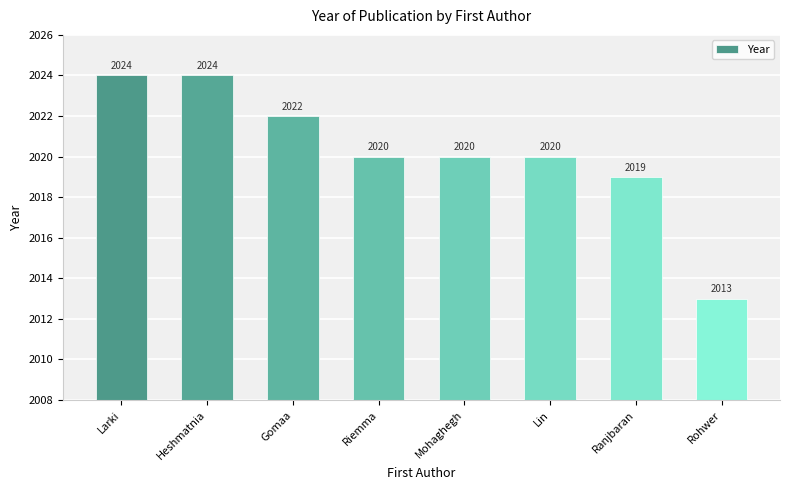

What is the change in value from Heshmatnia to Riemma?

-4